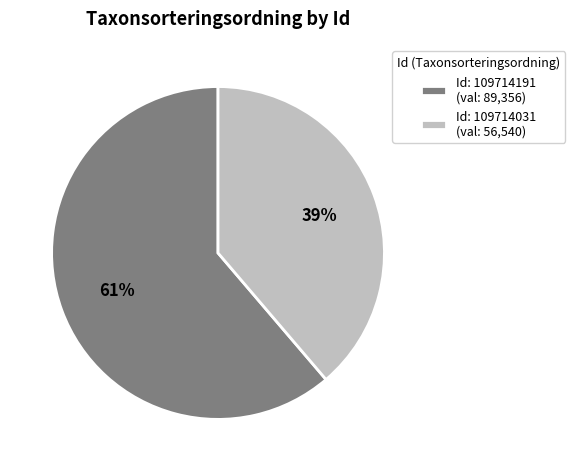

True or false: Id: 109714191 (val: 89,356) accounts for 61% of the total.

True